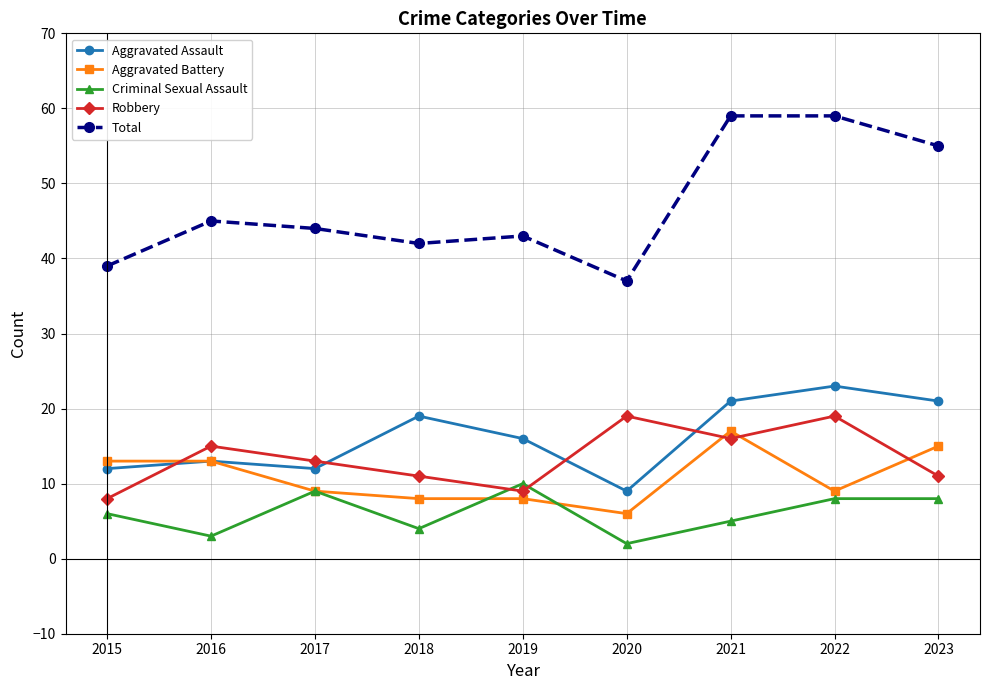

Where is the first local minimum for Robbery?

2019